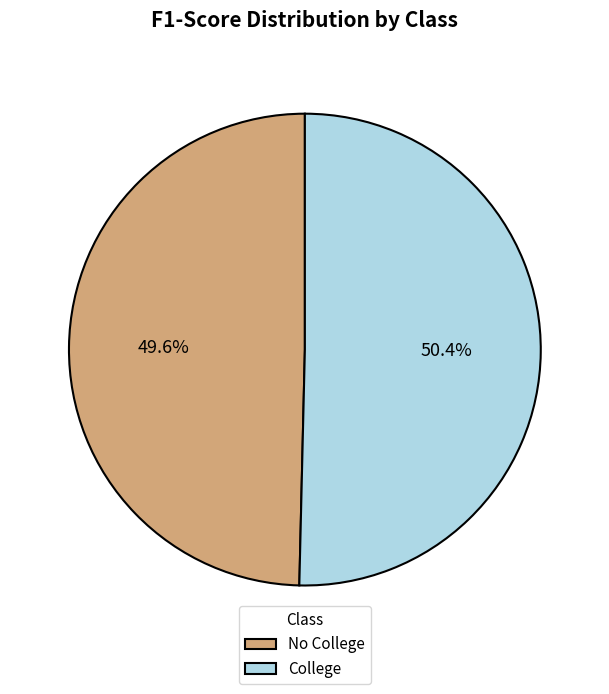

Which category has the smallest portion of the pie?

No College